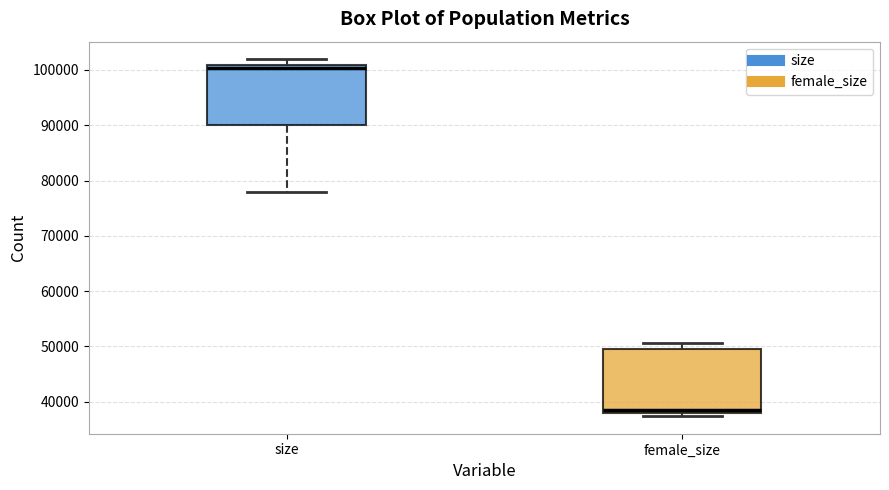

Which box's median line is the lowest?

female_size